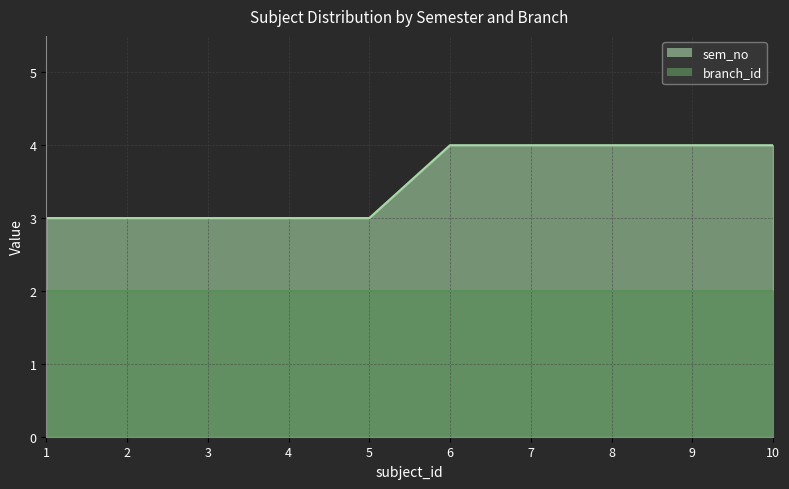

True or false: the data shows 6 at 10.

False